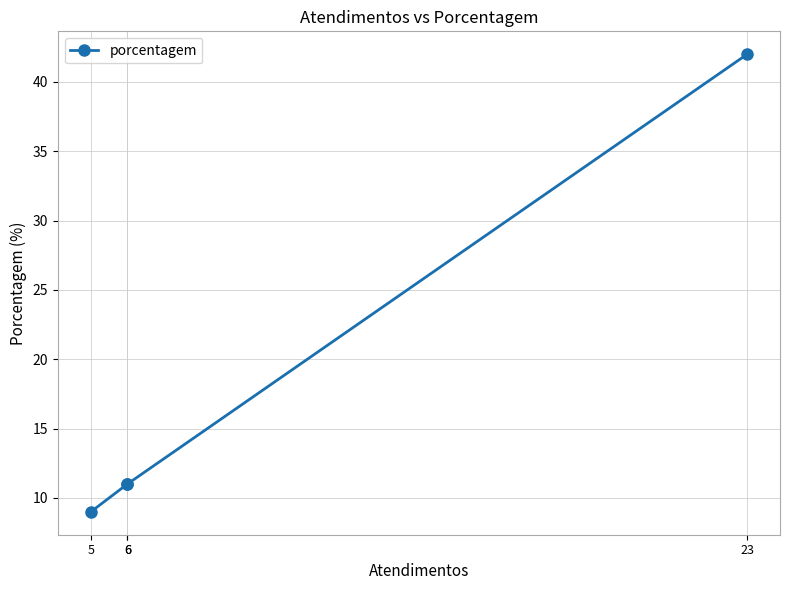

What is the ratio of the value at 6 to the value at 5?

1.2